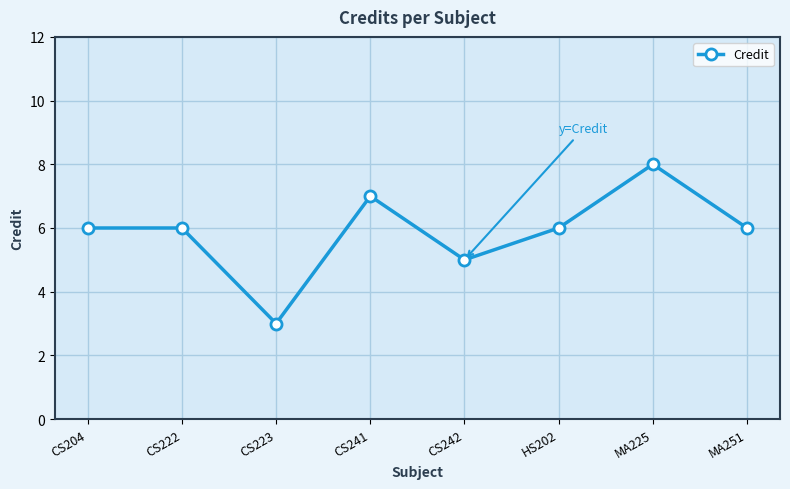

How many points are lower than both their immediate neighbors (excluding endpoints)?

2